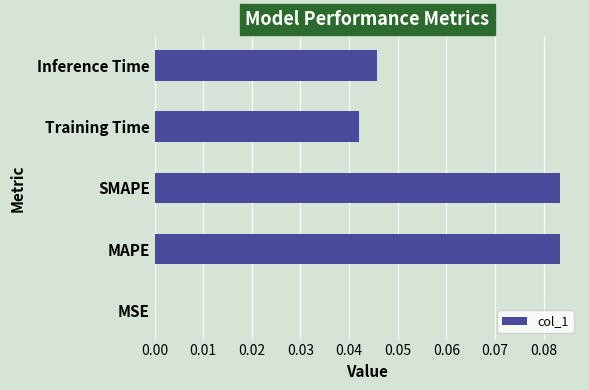

Is it true that the value at Training Time is 0.0?

True